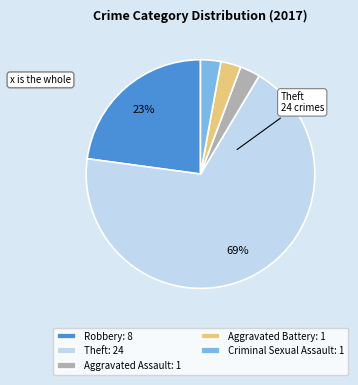

How many slices are in this pie chart?

5